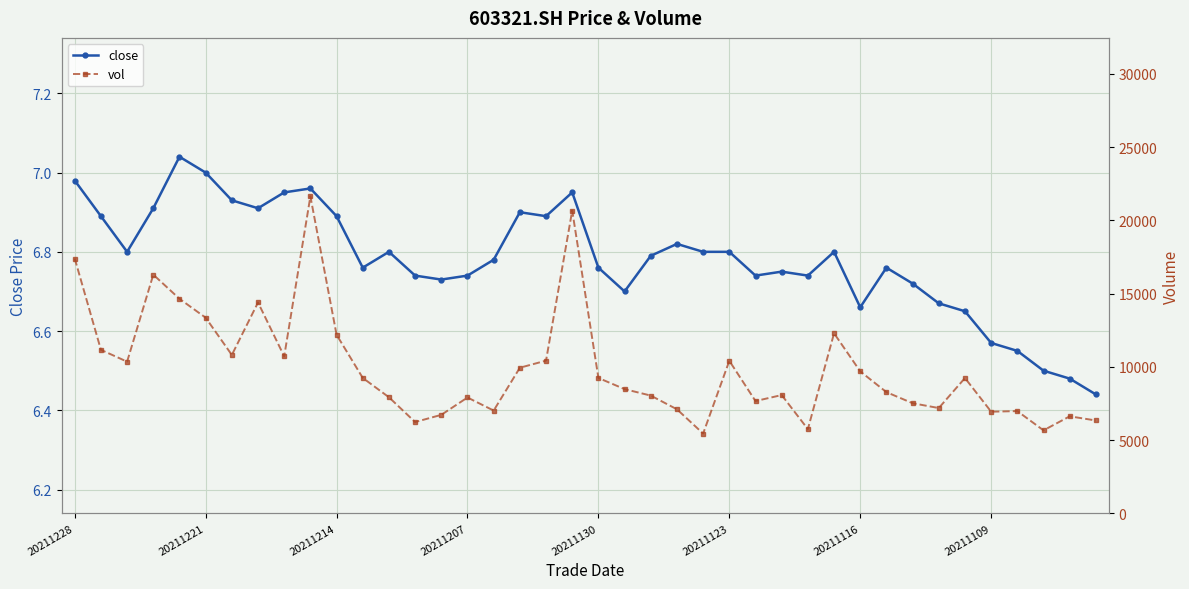

How many interior local peaks does the vol series have?

11